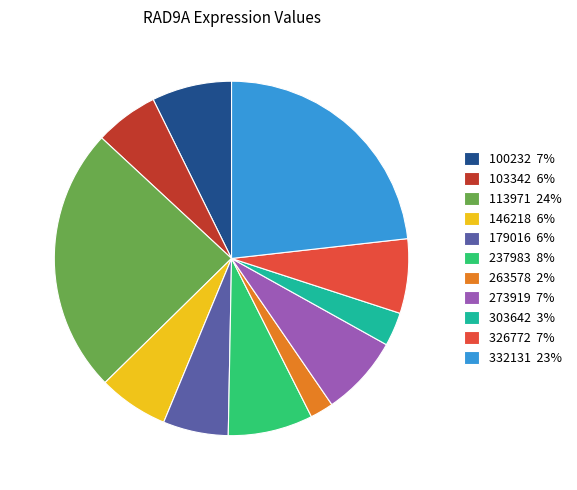

Does 263578 account for over 50% of the chart?

No